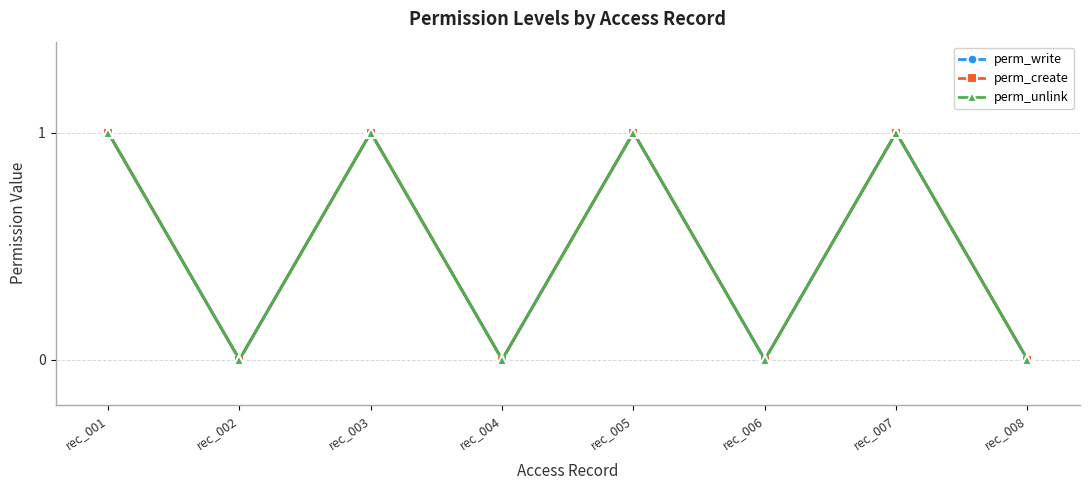

The value of perm_create at rec_007 is 1. True or false?

True